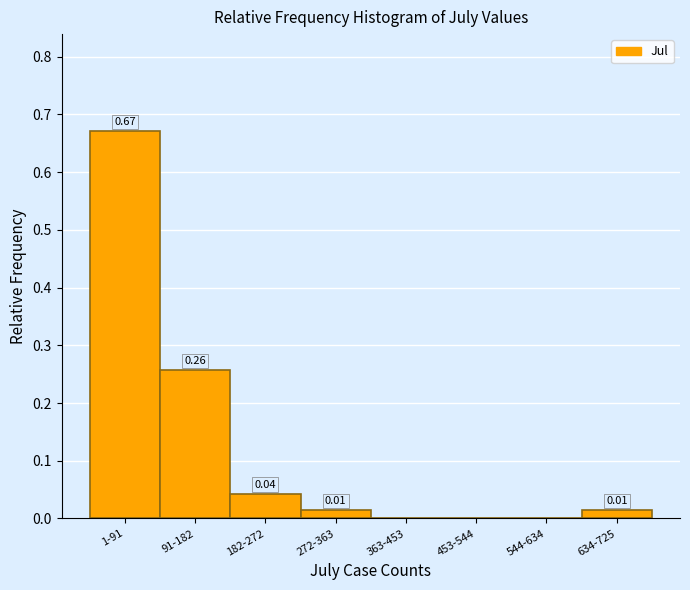

Between 544-634 and 1-91, which is larger?

1-91